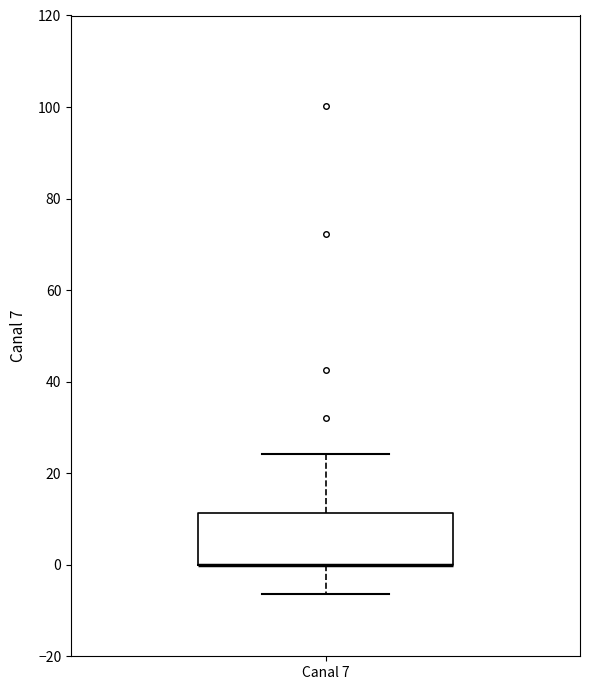

Read this box plot against the y-axis: the position of the median line, the range covered by the box, and the ends of both whiskers. The values are not printed on the chart, so give them approximately, as read against the axis.

median 0 (drawn on the box's lower edge), box 0 to 12, whiskers -6 to 24